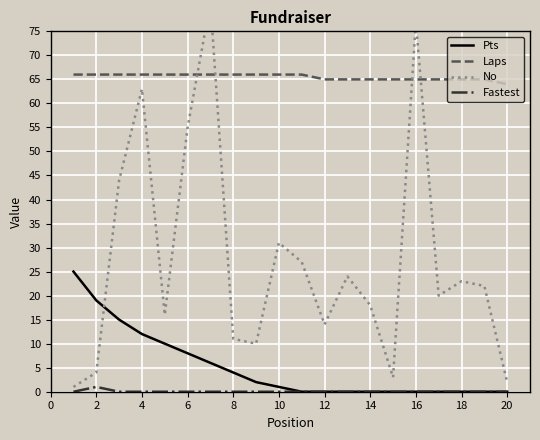

True or false: Laps has a value of 21 at 20.

False